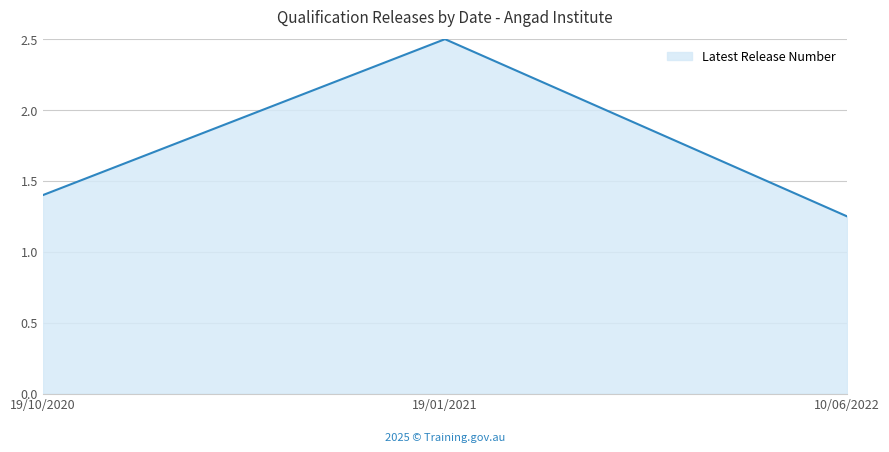

What is the sum of all values?

5.2